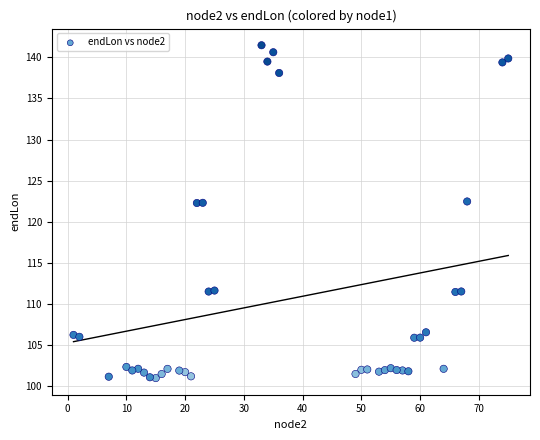

What is the range of Y values (max minus min)?

40.5